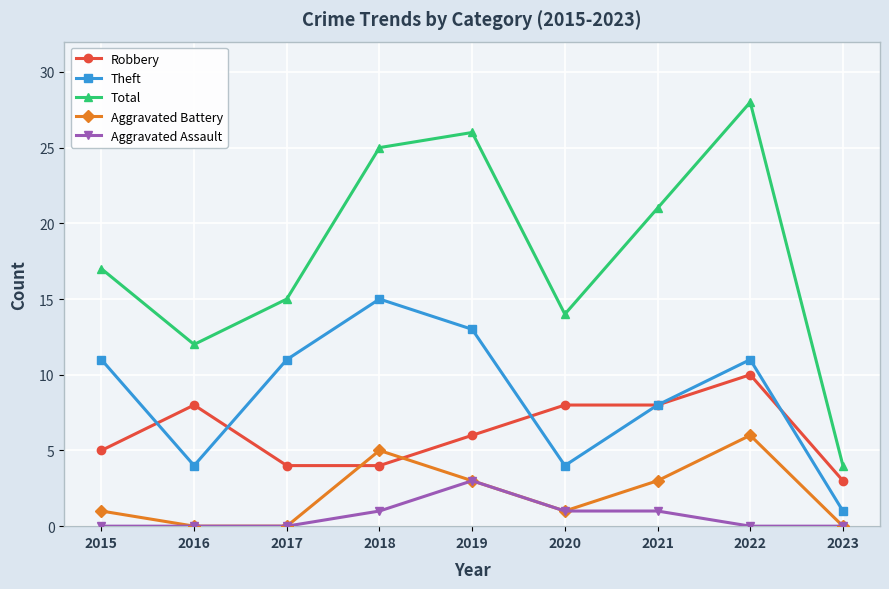

Between 2018 and 2021, which series saw the biggest shift?

Theft